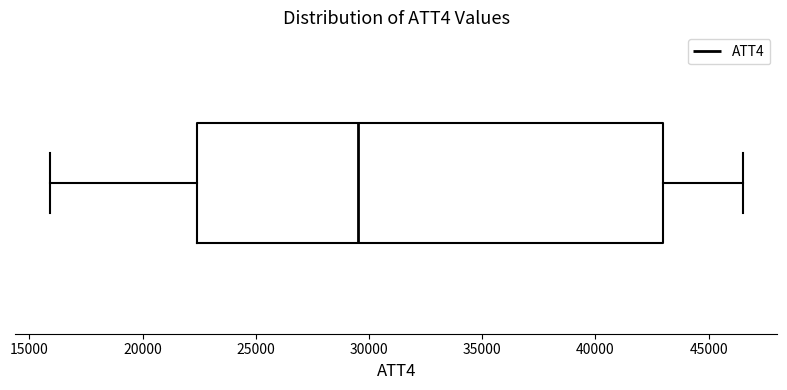

Where is the right edge of the box on the x-axis? The values are not printed on the chart, so give them approximately, as read against the axis.

43000